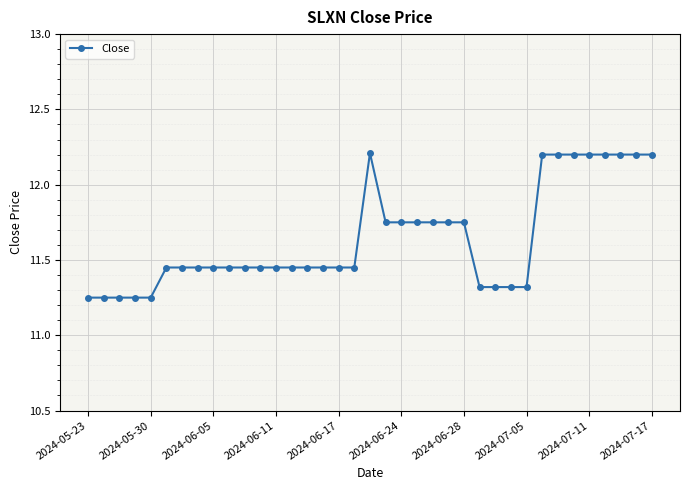

What is the sum of all values?

430.7